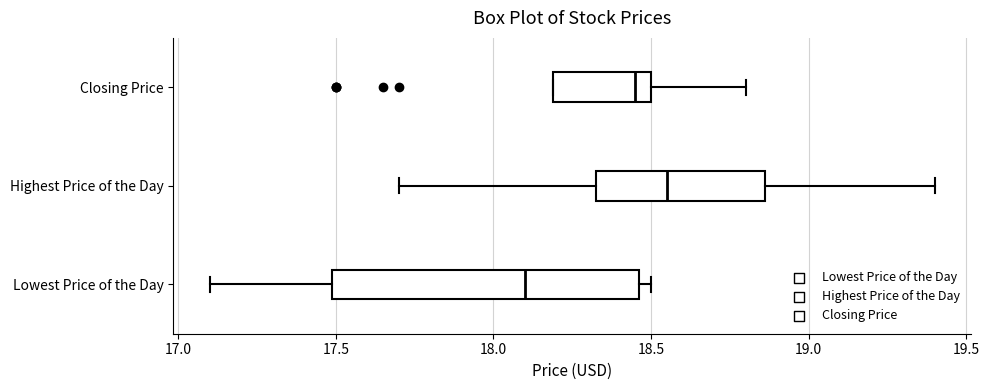

Which box has the furthest to the left median line?

Lowest Price of the Day